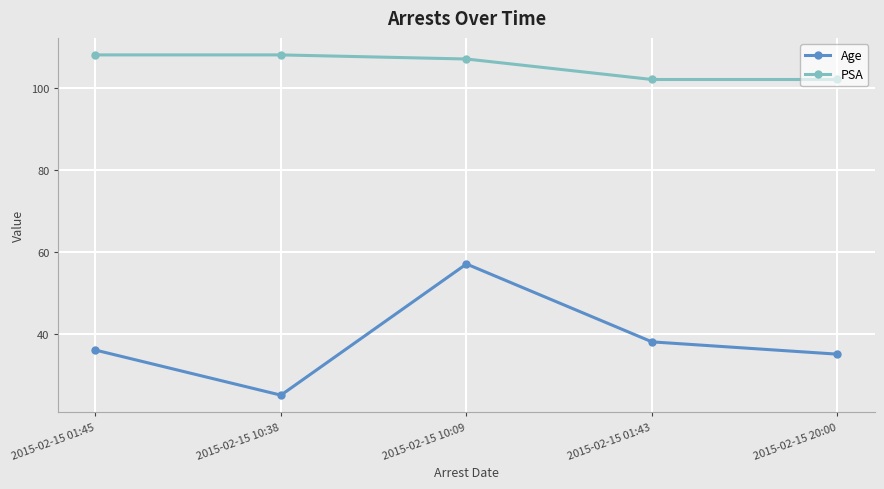

At which category does the chart reach its minimum across all series?

2015-02-15 10:38